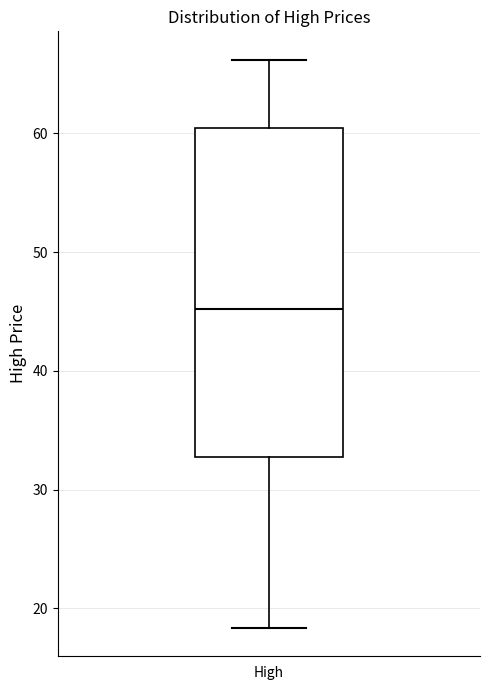

Where does the lower whisker of the box for High end on the y-axis? The values are not printed on the chart, so give them approximately, as read against the axis.

18